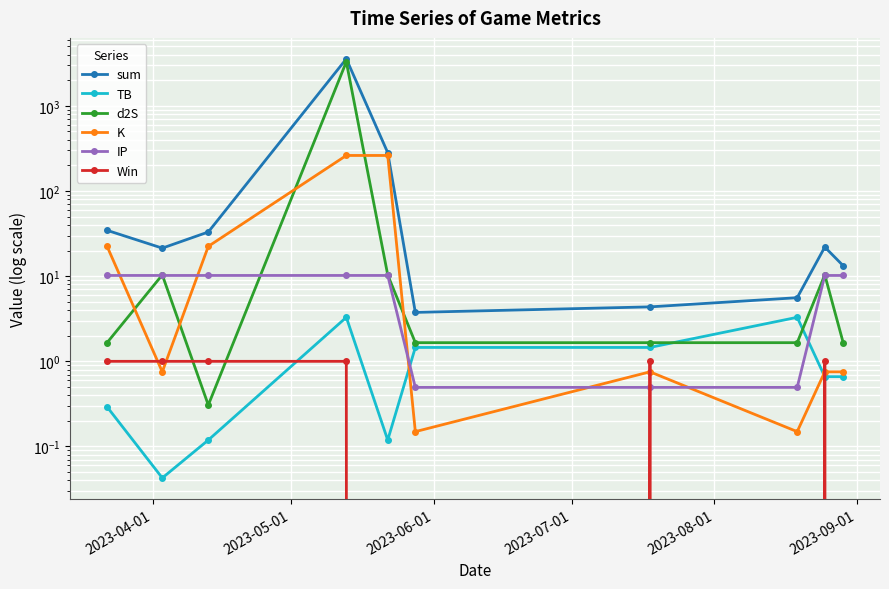

True or false: IP has more than 0 interior local peaks.

False